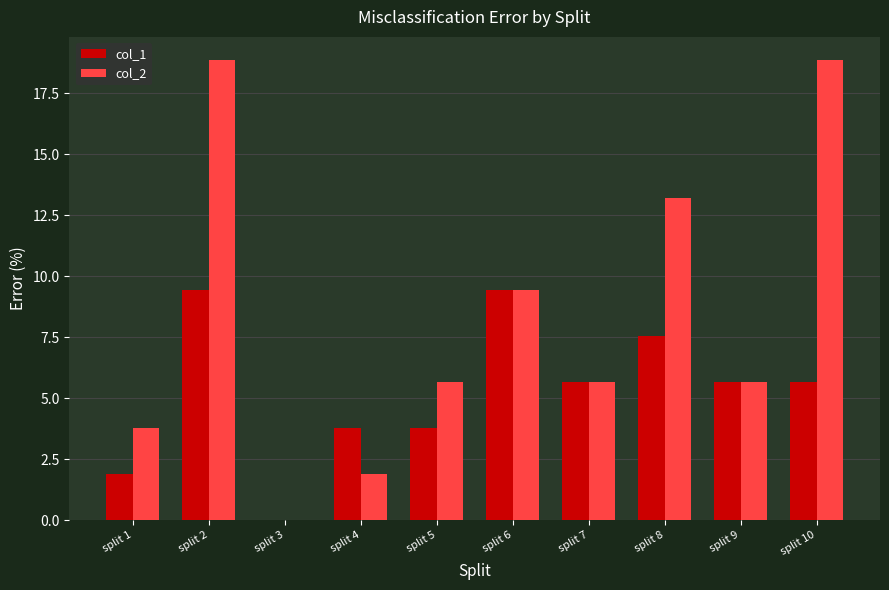

What is the sum of the col_2 values at split 7 and split 2?

24.5